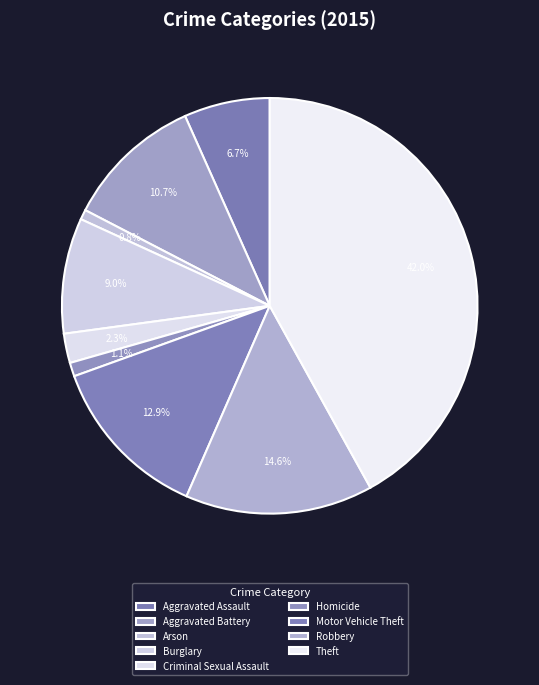

Combined, what portion of the pie is Motor Vehicle Theft and Criminal Sexual Assault?

15.2%